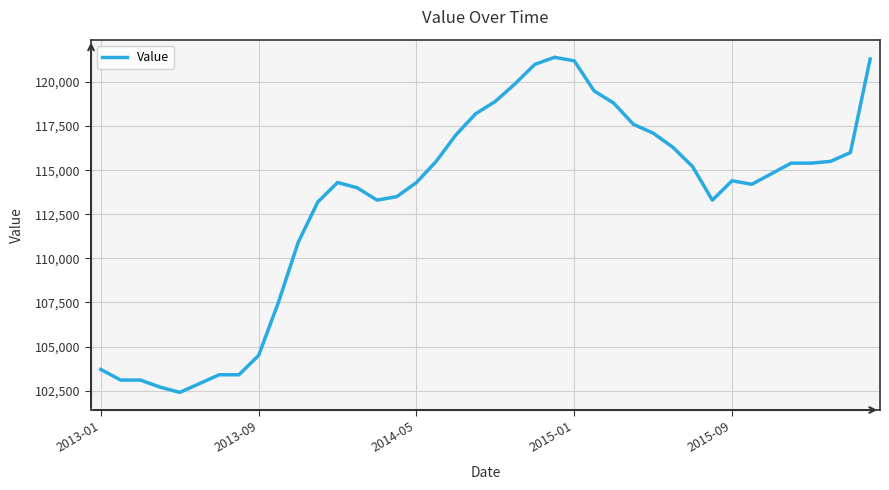

What is the minimum value shown in the chart?

102400